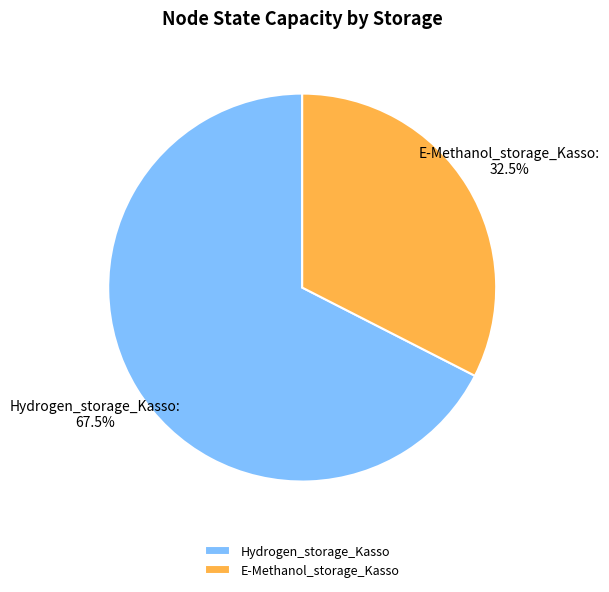

Rank the categories by value from lowest to highest.

E-Methanol_storage_Kasso, Hydrogen_storage_Kasso